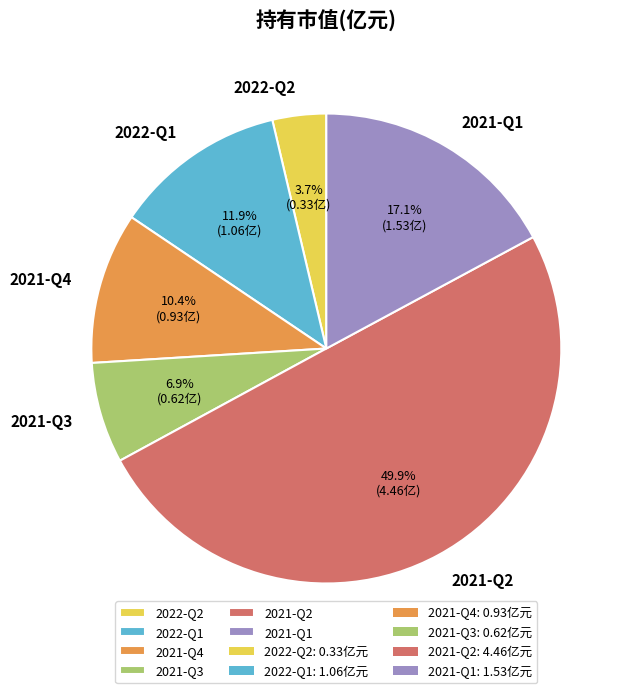

Combined, what portion of the pie is 2022-Q1 and 2022-Q2?

15.6%